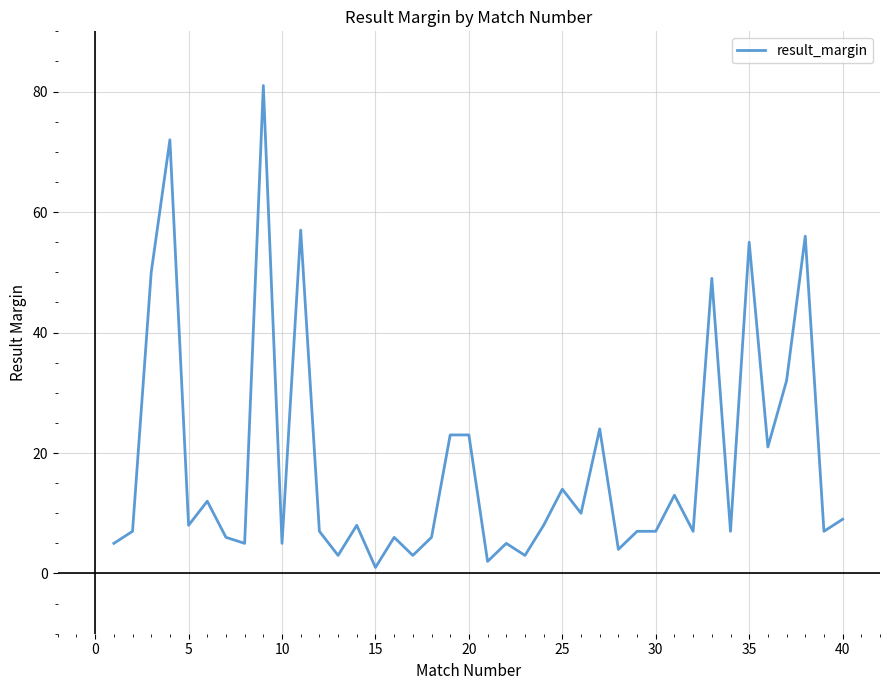

What is the greatest value displayed?

81